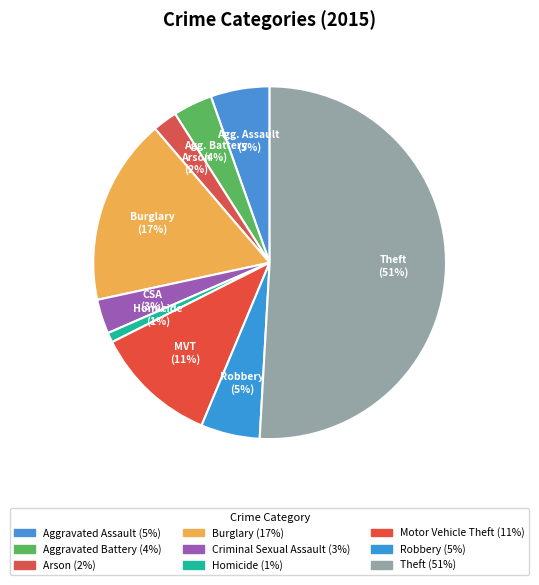

What percentage is the Burglary slice, to the nearest percent?

17%